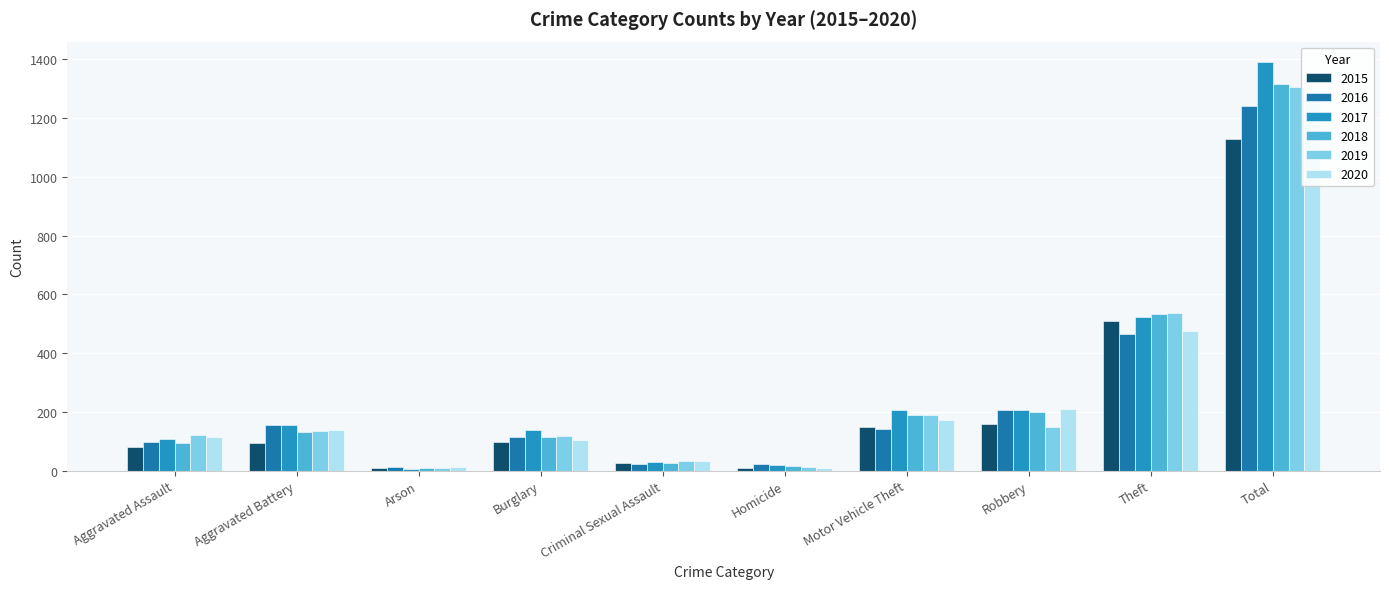

What is the difference between the maximum and minimum values in the 2019 series?

1297